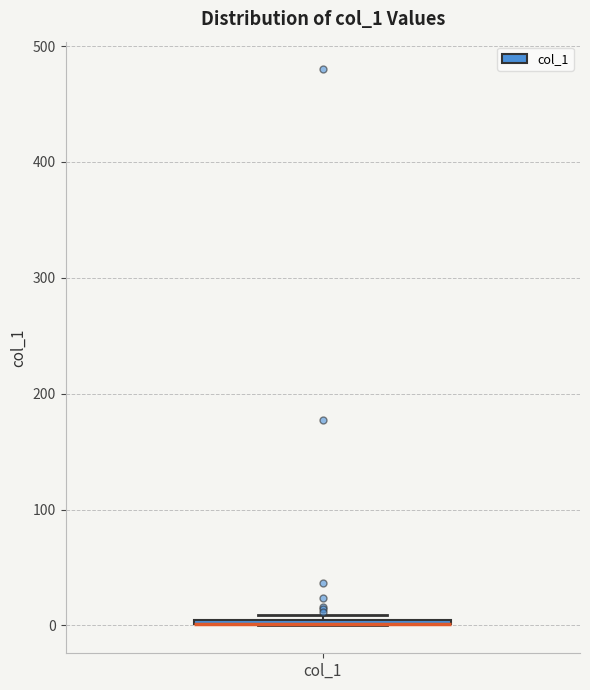

Where is the lower edge of the box for col_1 on the y-axis? The values are not printed on the chart, so give them approximately, as read against the axis.

0